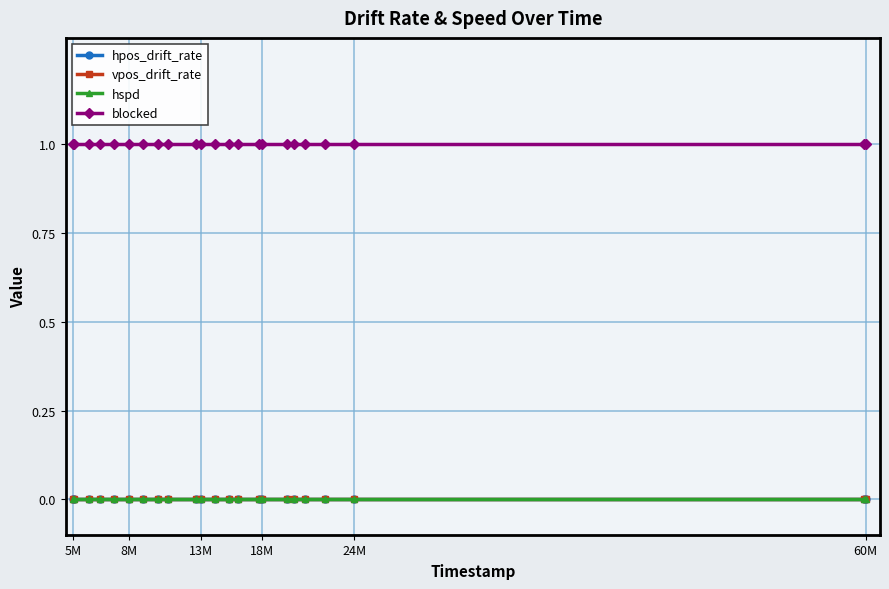

True or false: blocked has more than 0 interior local peaks.

False